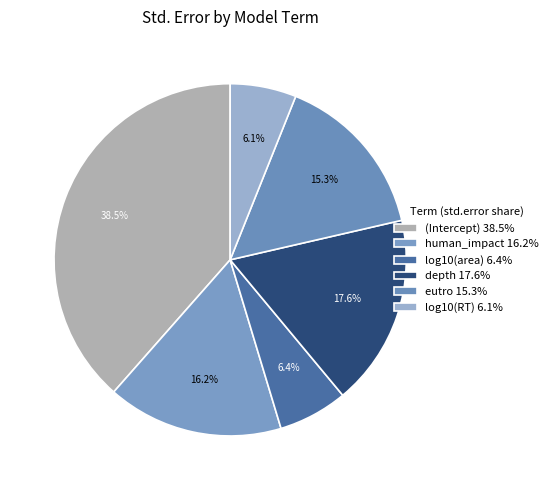

To the nearest percent, what percentage of the pie is depth?

18%